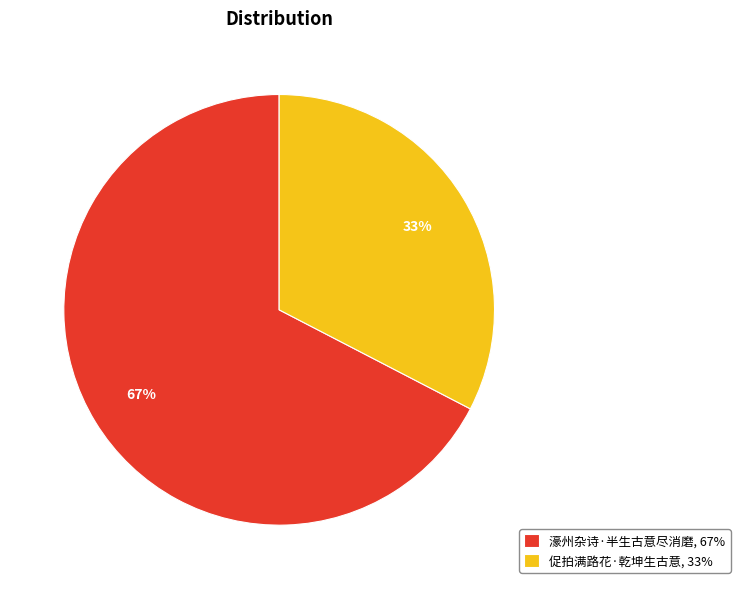

Between 濠州杂诗·半生古意尽消磨, 67% and 促拍满路花·乾坤生古意, 33%, which is larger?

濠州杂诗·半生古意尽消磨, 67%